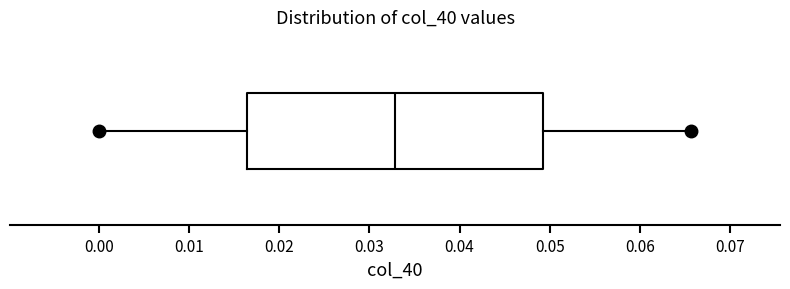

Transcribe this box plot: give where the median line is, the range the box spans, and where the two whiskers end, as read against the x-axis. The values are not printed on the chart, so give them approximately, as read against the axis.

median 0.033, box 0.016 to 0.049, whiskers 0.000 to 0.066